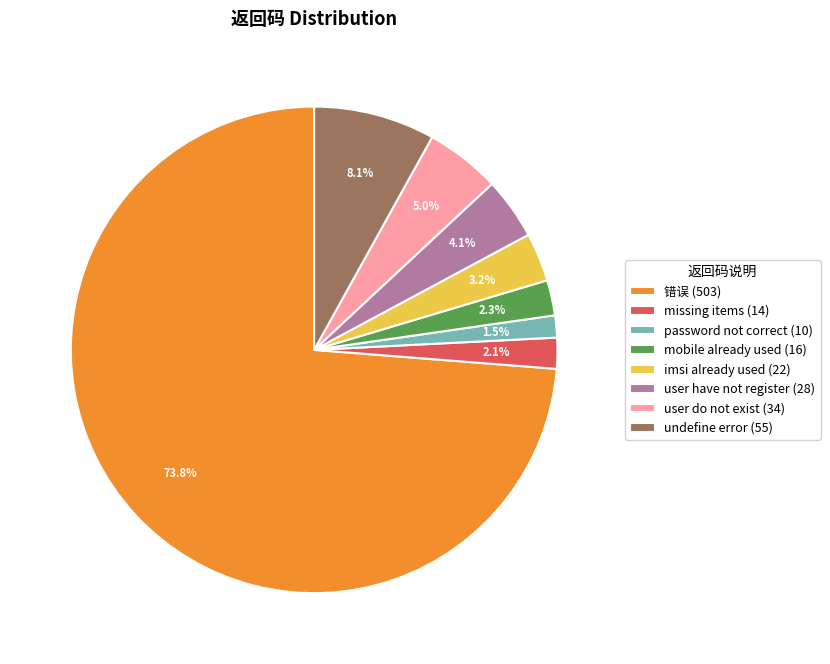

To the nearest percent, what is the difference between the largest and smallest slice percentages?

72%